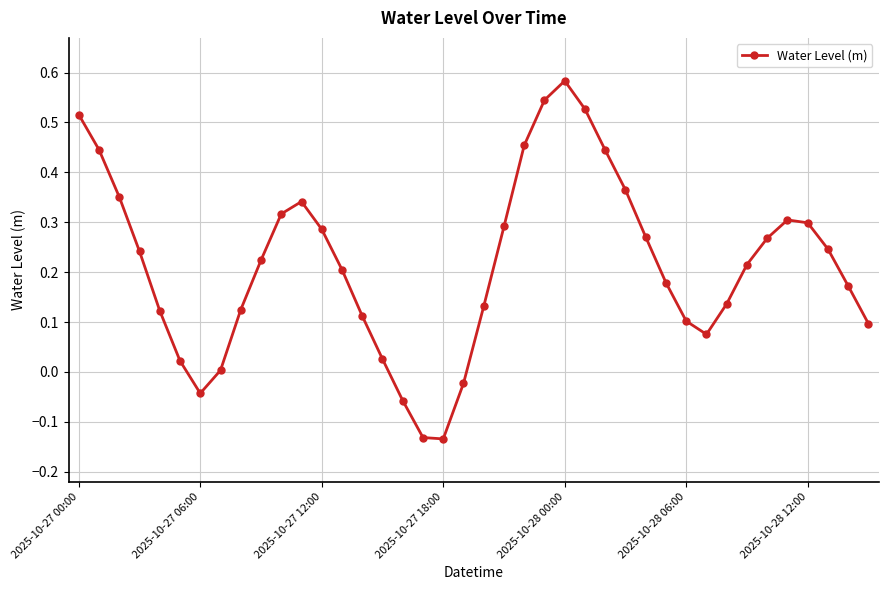

What is the sum of all values?

8.7